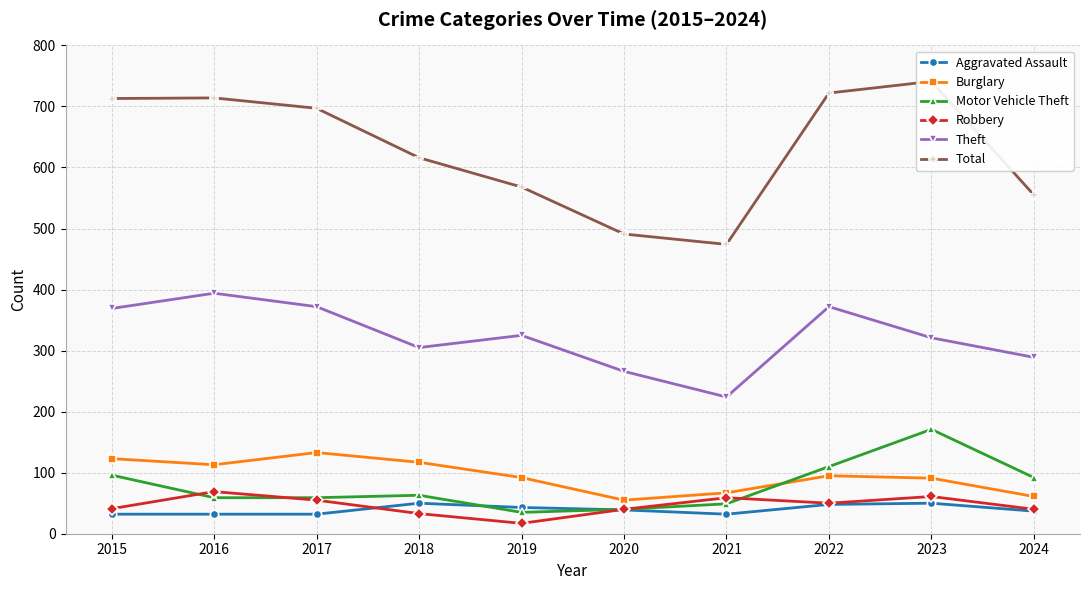

Reading left to right, extract all data points from this chart.

Aggravated Assault: 2015=32	2016=32	2017=32	2018=50	2019=43	2020=39	2021=32	2022=48	2023=50	2024=37
Burglary: 2015=123	2016=113	2017=133	2018=117	2019=92	2020=55	2021=67	2022=95	2023=91	2024=61
Motor Vehicle Theft: 2015=96	2016=59	2017=59	2018=63	2019=35	2020=40	2021=49	2022=110	2023=171	2024=92
Robbery: 2015=41	2016=69	2017=55	2018=33	2019=17	2020=40	2021=59	2022=50	2023=61	2024=40
Theft: 2015=369	2016=394	2017=372	2018=305	2019=325	2020=266	2021=224	2022=372	2023=321	2024=289
Total: 2015=713	2016=714	2017=697	2018=616	2019=568	2020=491	2021=474	2022=722	2023=741	2024=555